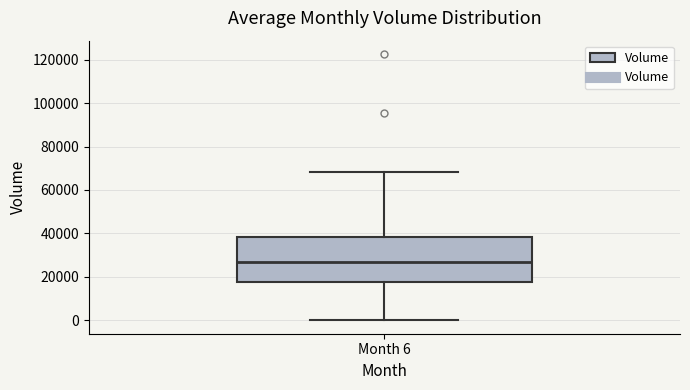

Read this box plot against the y-axis: the position of the median line, the range covered by the box, and the ends of both whiskers. The values are not printed on the chart, so give them approximately, as read against the axis.

median 26000, box 18000 to 38000, whiskers 0 to 68000